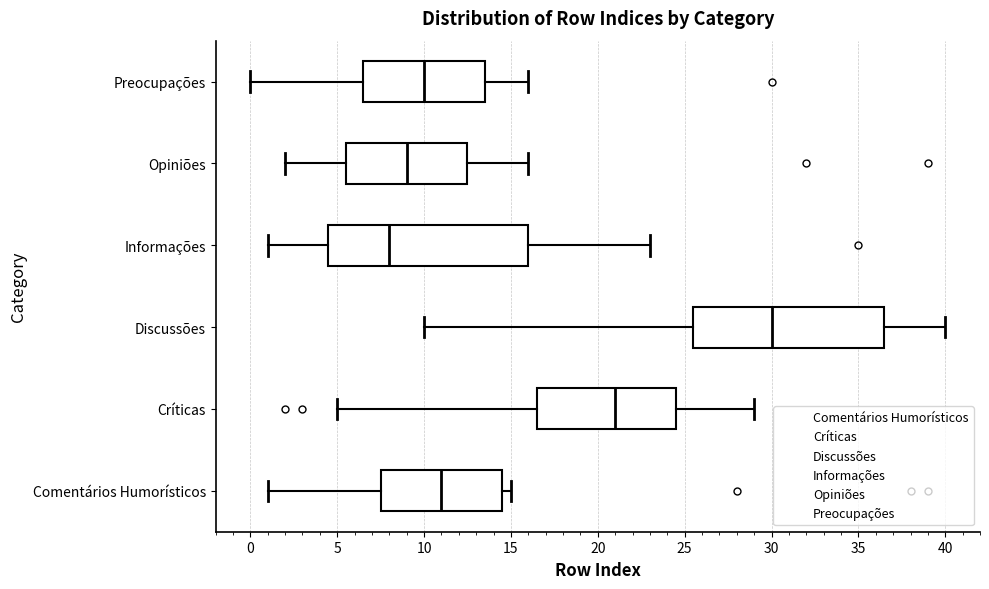

Reading bottom to top, transcribe this box plot: for each box, give where its median line is, the range the box spans, and where its two whiskers end, as read against the x-axis. The values are not printed on the chart, so give them approximately, as read against the axis.

Comentários Humorísticos: median 11.0, box 7.5 to 14.5, whiskers 1.0 to 15.0
Críticas: median 21.0, box 16.5 to 24.5, whiskers 5.0 to 29.0
Discussões: median 30.0, box 25.5 to 36.5, whiskers 10.0 to 40.0
Informações: median 8.0, box 4.5 to 16.0, whiskers 1.0 to 23.0
Opiniões: median 9.0, box 5.5 to 12.5, whiskers 2.0 to 16.0
Preocupações: median 10.0, box 6.5 to 13.5, whiskers 0.0 to 16.0